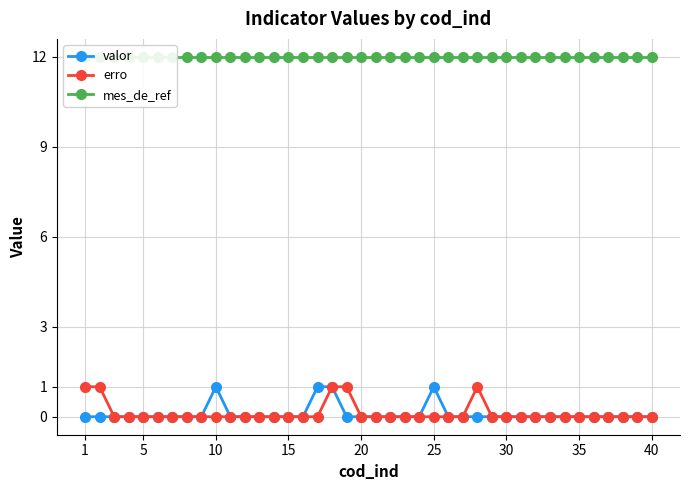

What are all the series names shown in the legend?

valor, erro, mes_de_ref